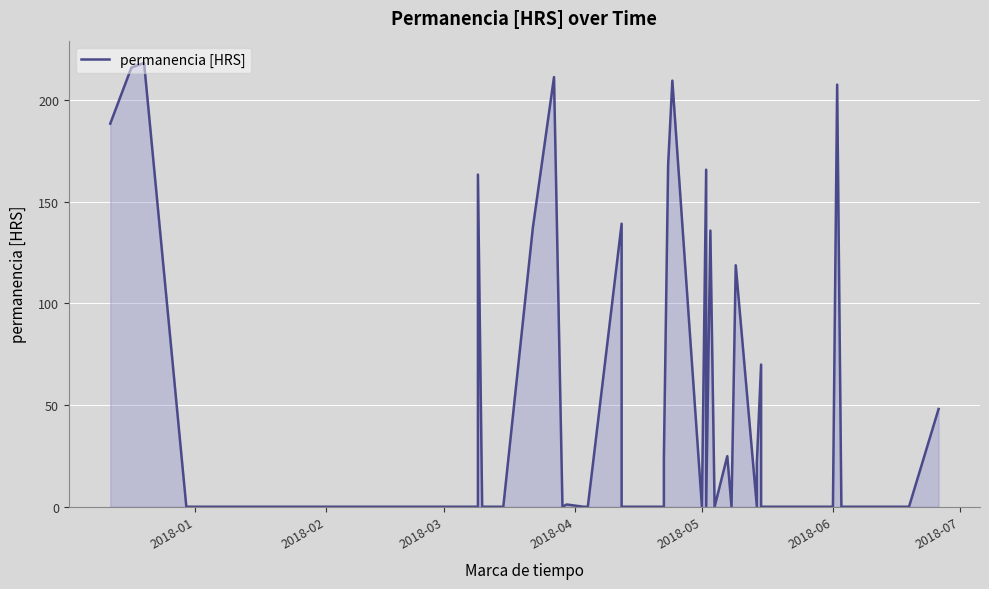

What is the difference between the maximum and minimum values?

218.3